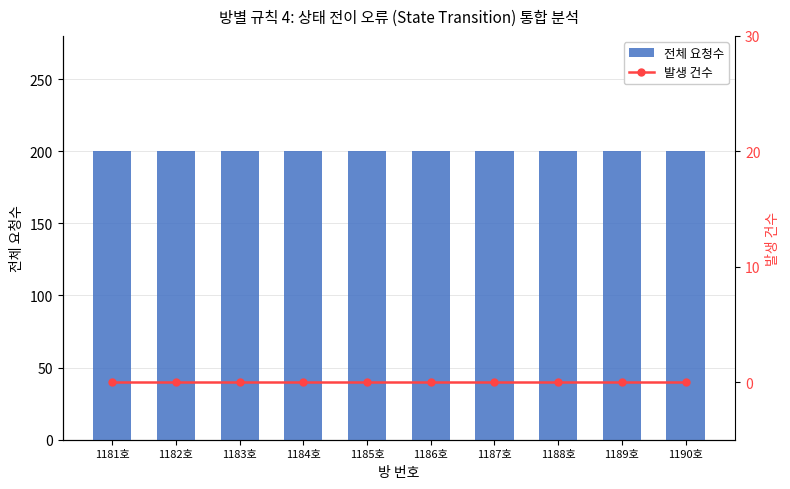

Which has a higher value, 1187호 or 1186호?

1187호